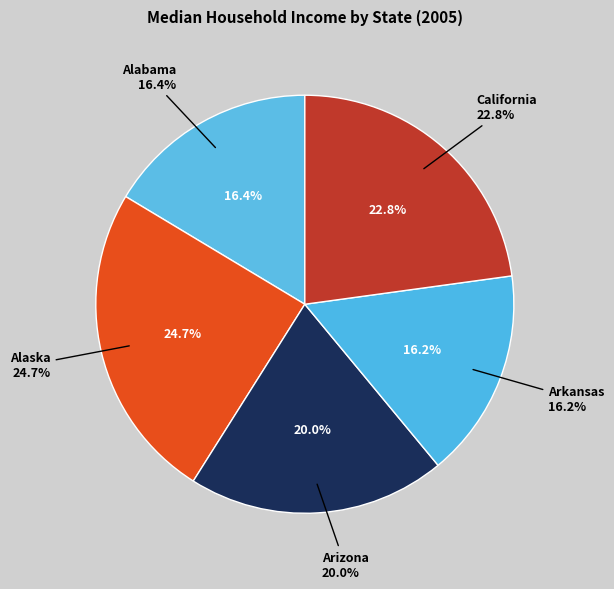

What percentage is the California slice, to the nearest percent?

23%